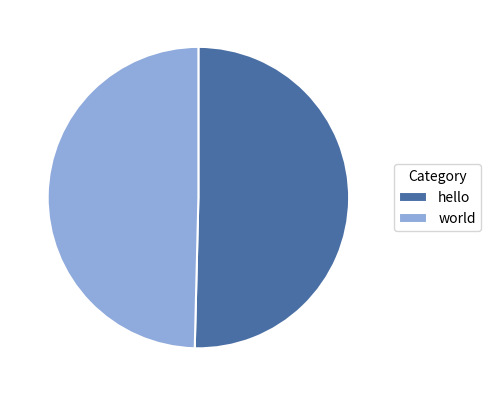

Which slice is the largest?

hello